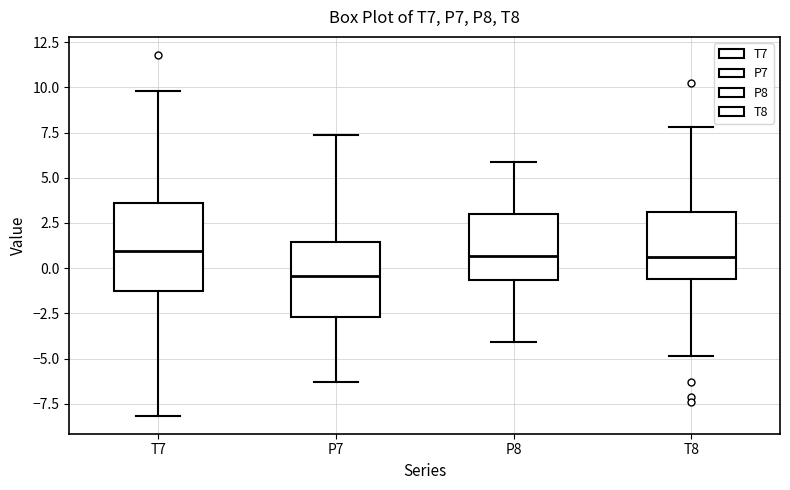

Which box has the lowest median line?

P7